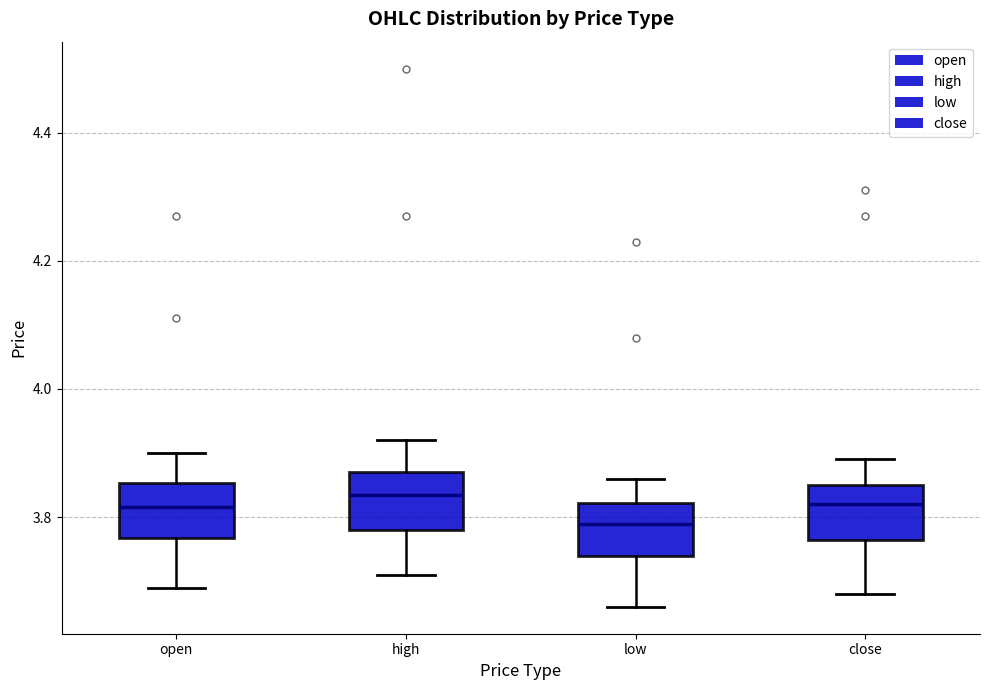

Where does the upper whisker of the box for open end on the y-axis? The values are not printed on the chart, so give them approximately, as read against the axis.

3.90